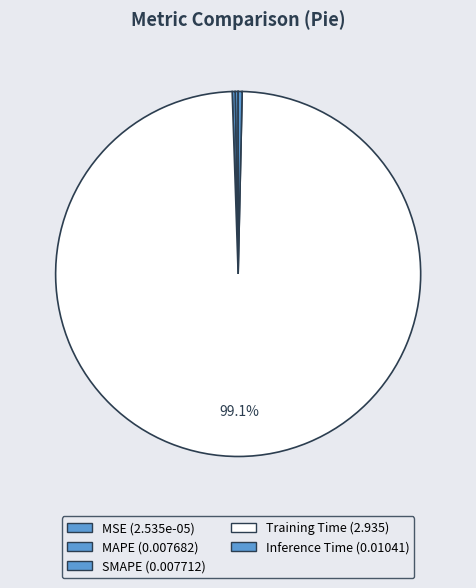

Combined, do Training Time and SMAPE account for over 50%?

Yes